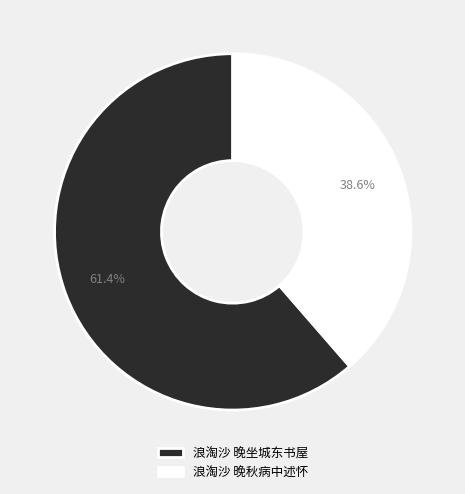

Approximately how many times larger is the value at 浪淘沙 晚秋病中述怀 compared to 浪淘沙 晚坐城东书屋?

0.6